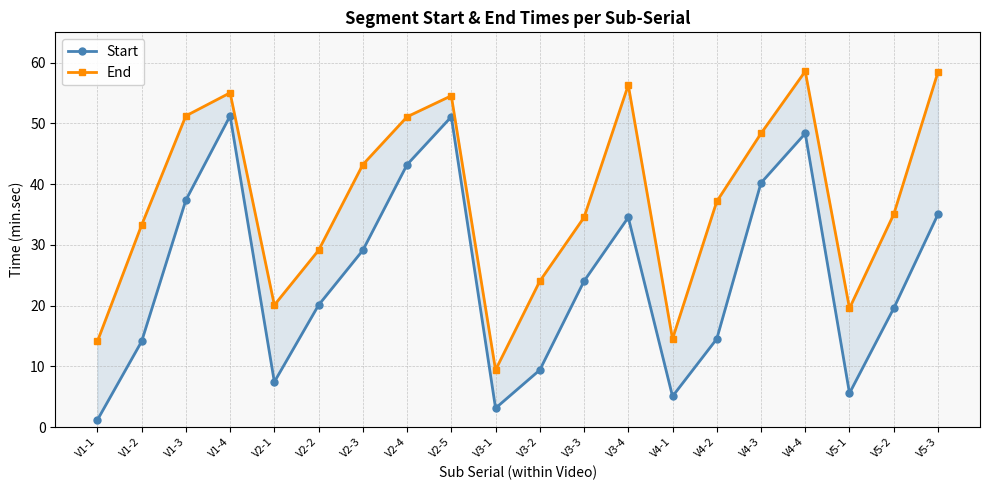

How many interior local peaks does the Start series have?

4